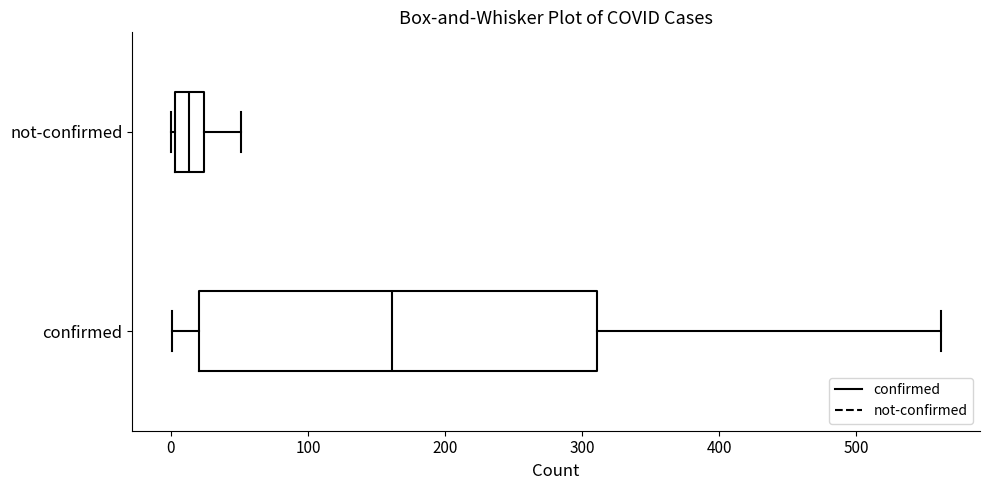

Reading bottom to top, transcribe this box plot: for each box, give where its median line is, the range the box spans, and where its two whiskers end, as read against the x-axis. The values are not printed on the chart, so give them approximately, as read against the axis.

confirmed: median 160, box 20 to 310, whiskers 0 to 560
not-confirmed: median 10, box 0 to 20, whiskers 0 to 50